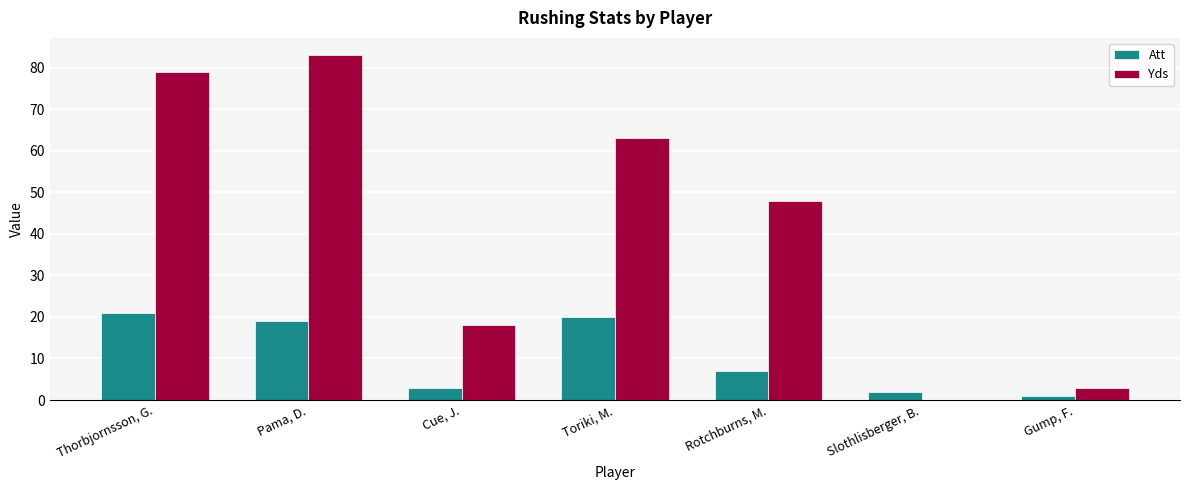

What is the greatest value displayed?

83